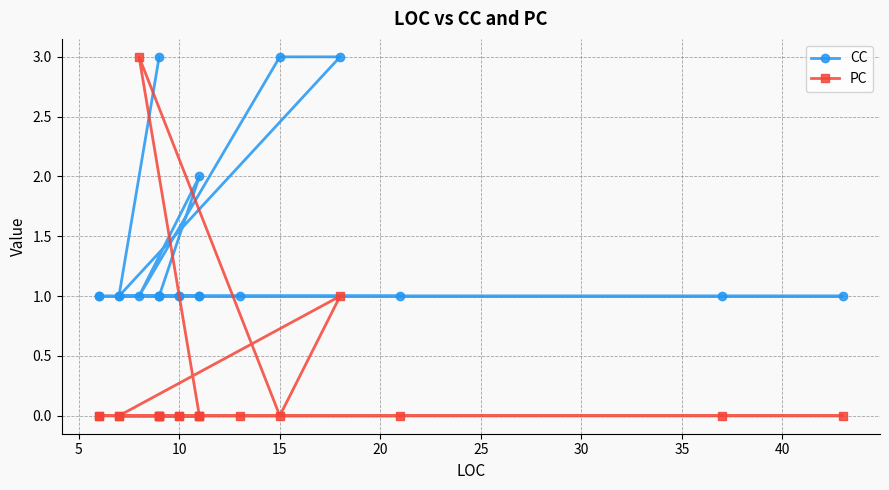

Is this an area chart (filled region under the line)?

No